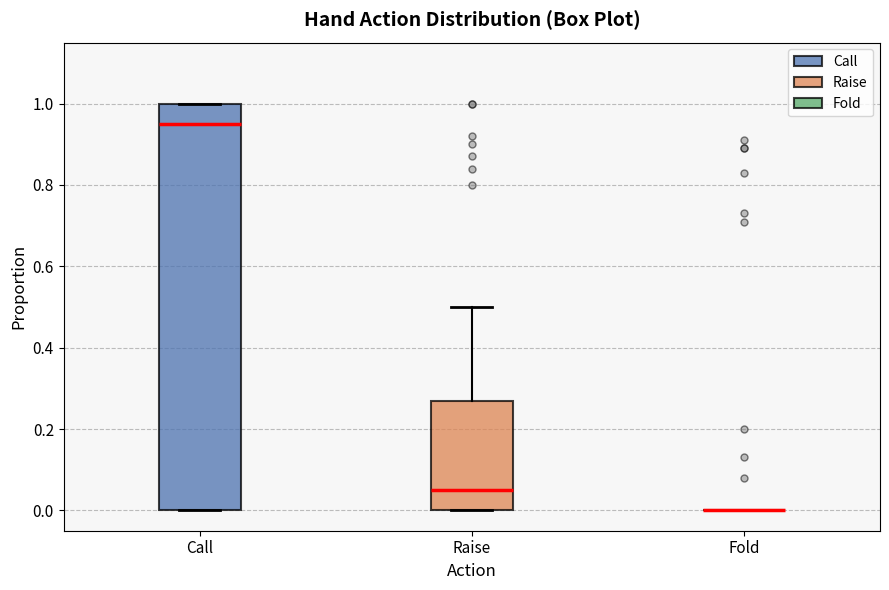

Reading left to right, transcribe this box plot: for each box, give where its median line is, the range the box spans, and where its two whiskers end, as read against the y-axis. The values are not printed on the chart, so give them approximately, as read against the axis.

Call: median 0.96, box 0.00 to 1.00, whiskers 0.00 to 1.00
Raise: median 0.06, box 0.00 to 0.28, whiskers 0.00 to 0.50
Fold: box collapsed to a line at 0.00, whiskers 0.00 to 0.00